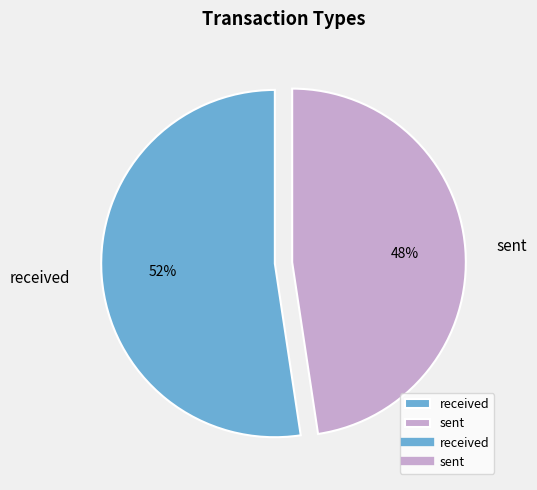

What is the largest slice in the pie chart?

received